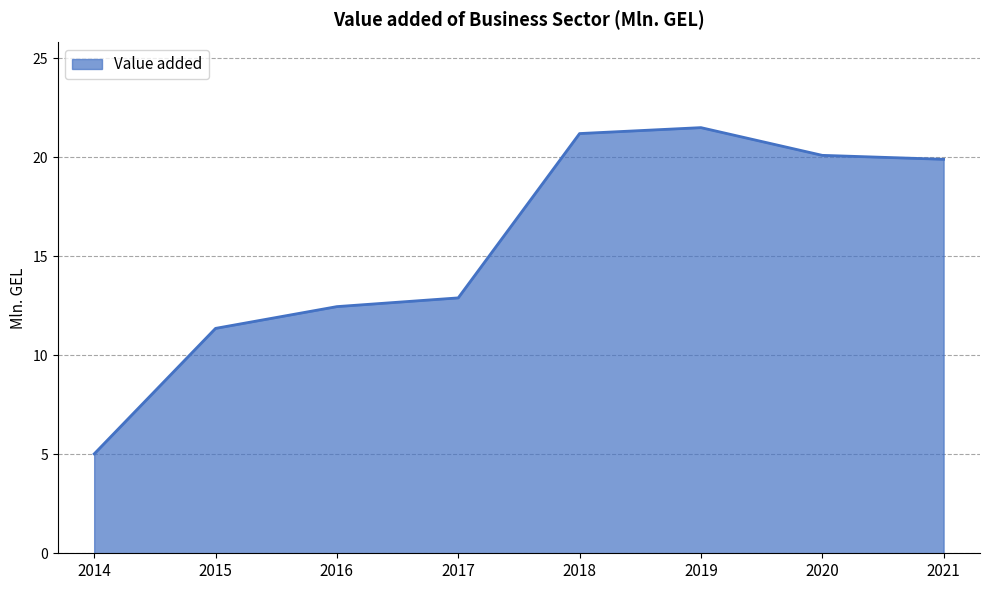

What value does the data have at 2014?

5.0